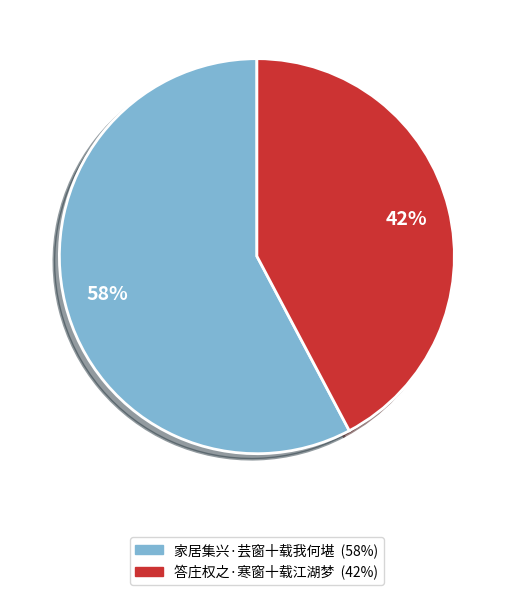

Is there a majority slice in this chart?

Yes